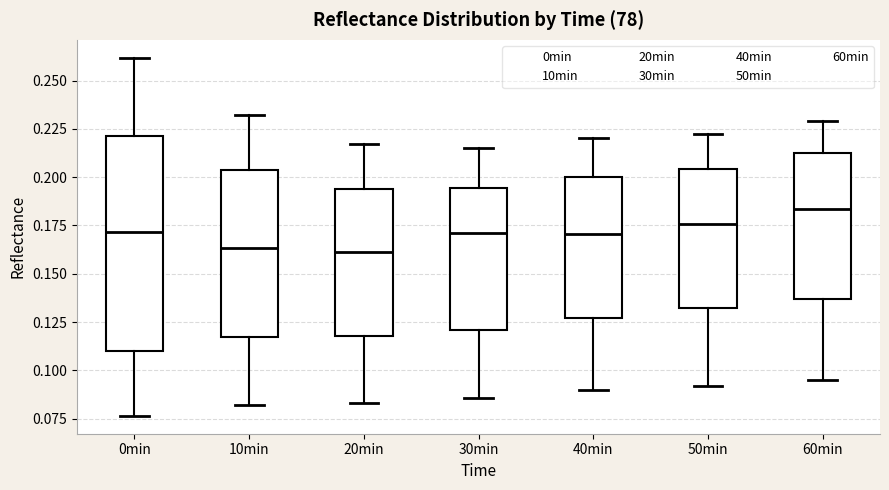

Which box's median line is the highest?

60min